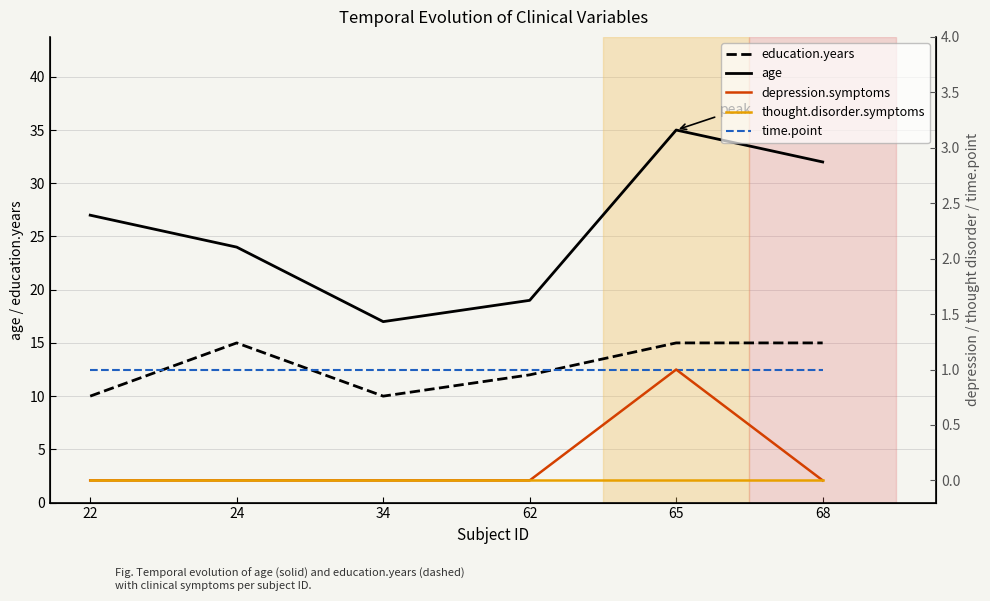

The value of education.years at 65 is 15. True or false?

True